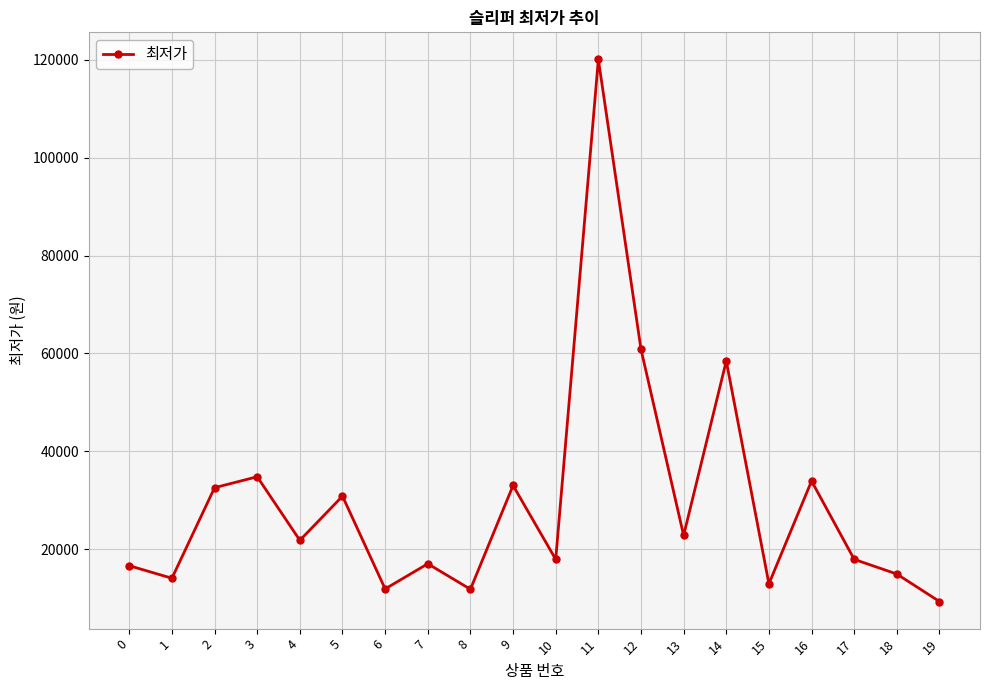

The value at 0 is 16600. True or false?

True